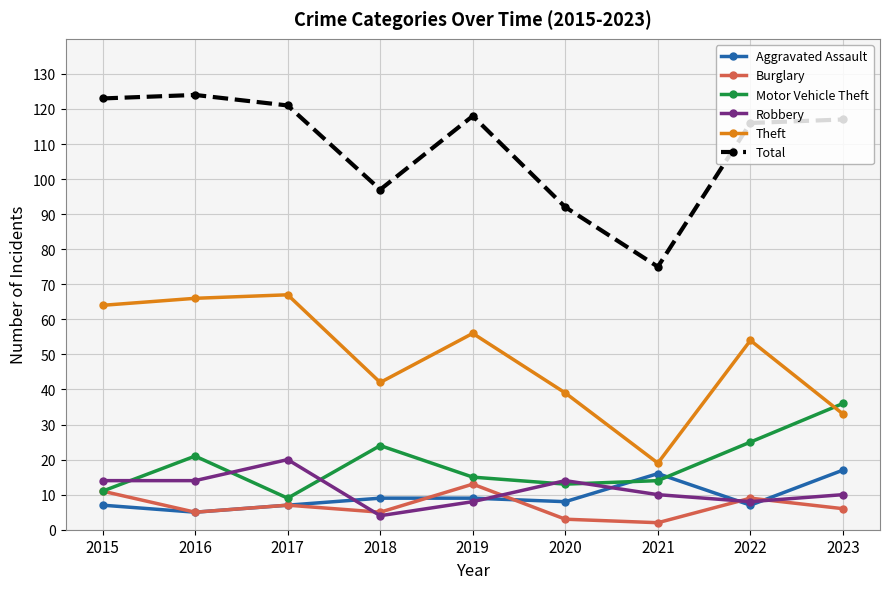

What is the difference between the maximum and minimum values in the Robbery series?

16